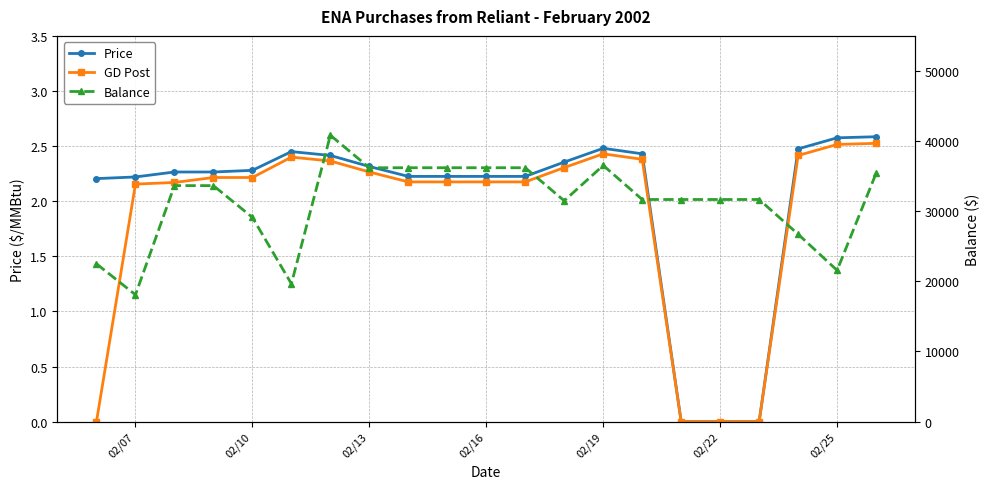

What is the lowest value of the Balance series?

18090.0